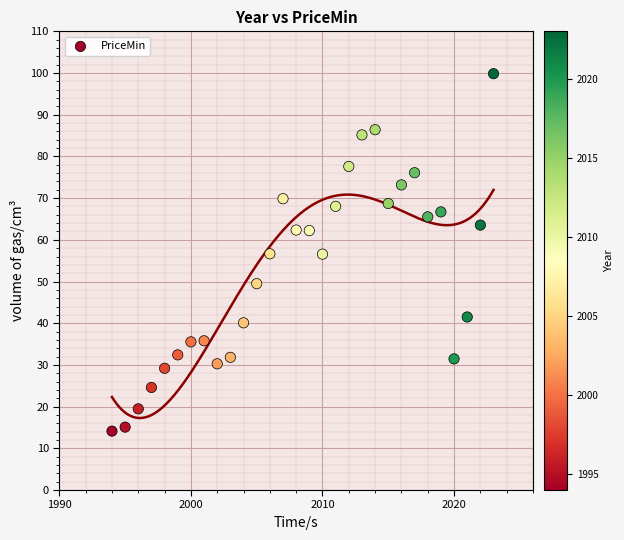

What is the range of Y values (max minus min)?

85.7